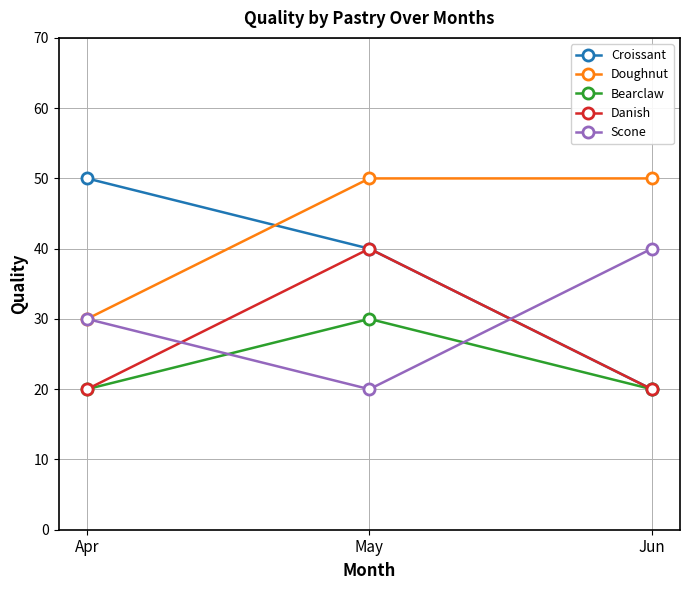

At which label does Scone reach its minimum?

May